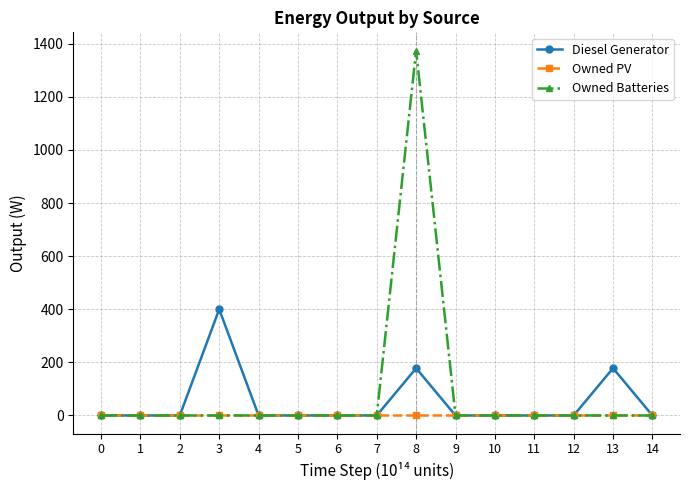

Which series has the widest spread of values?

Owned Batteries